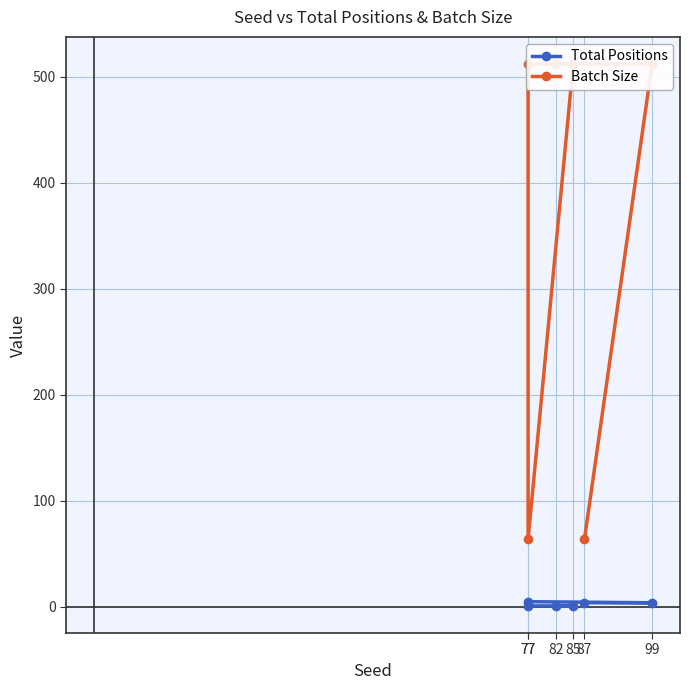

Is the value of Total Positions at 99 greater than the value of Batch Size at 77?

No